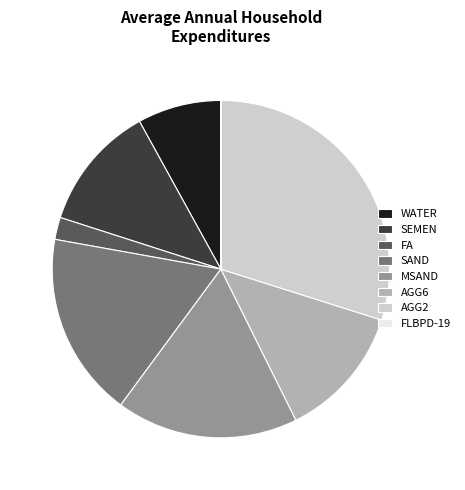

Does WATER account for over 50% of the chart?

No